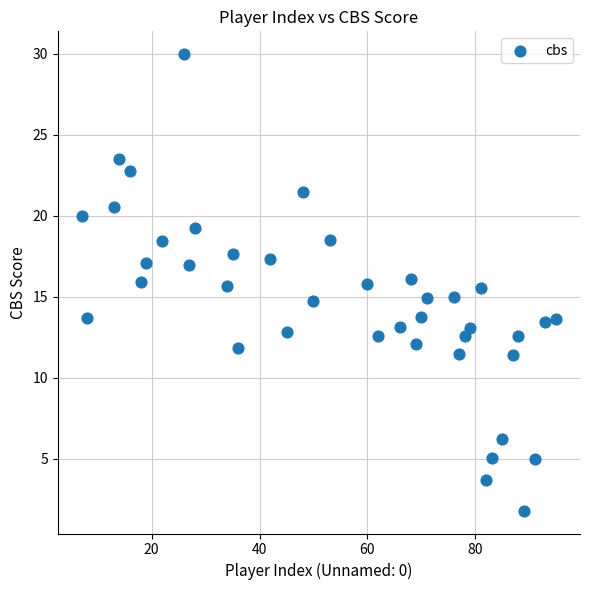

What is the range of X values (max minus min)?

88.0